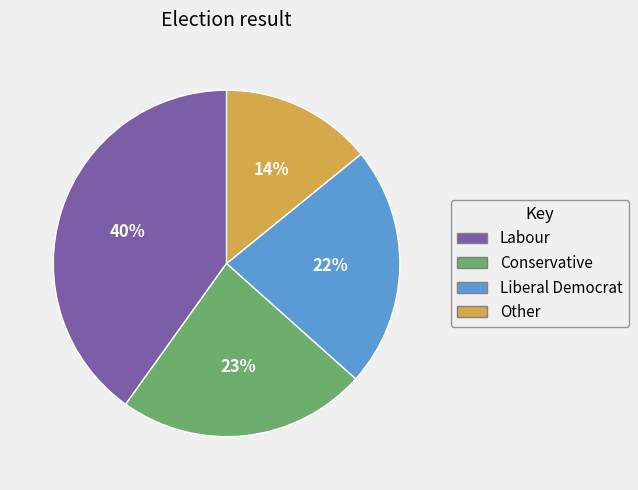

Is there a majority slice in this chart?

No